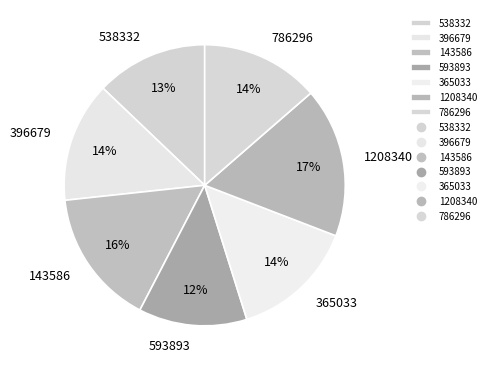

Which has a higher value, 143586 or 365033?

143586